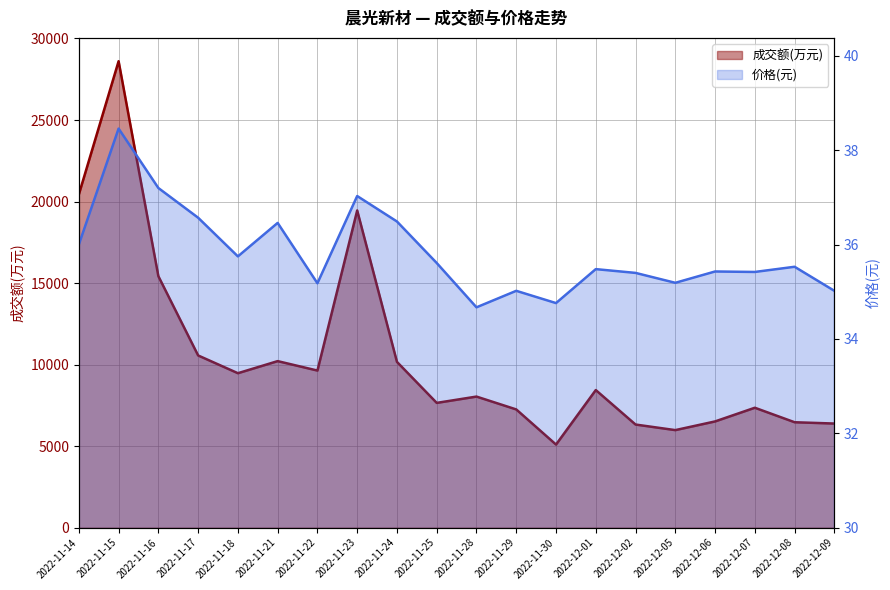

What is the value of the 价格 point at the 9th from the left?

36.5